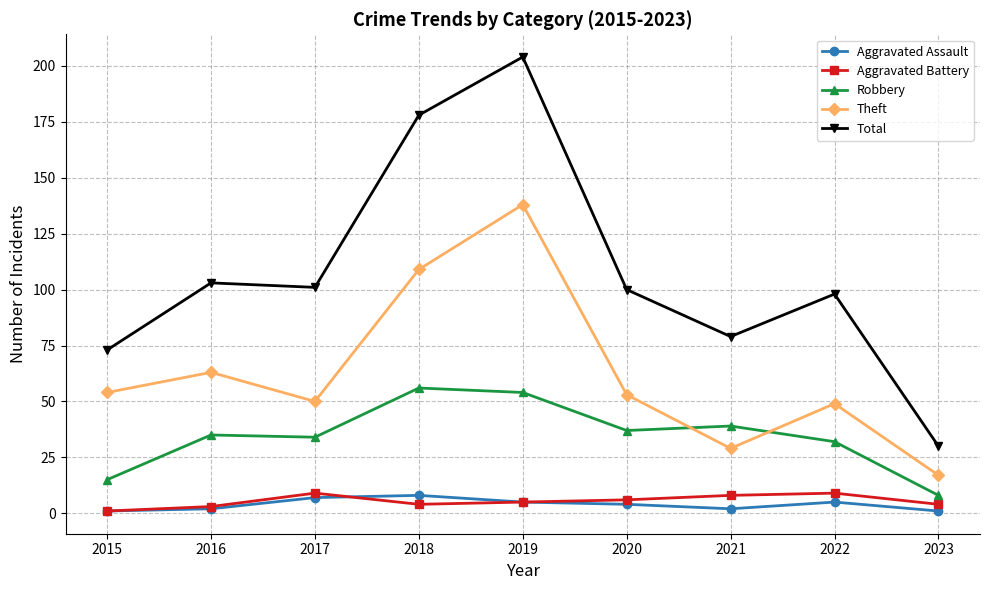

What is the difference between the Aggravated Assault values at 2020 and 2018?

4